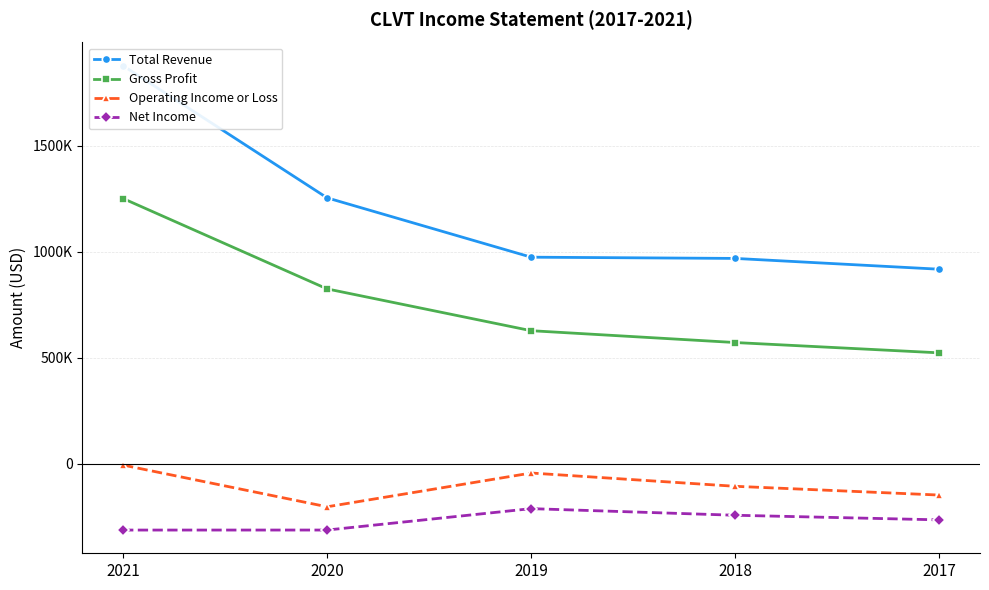

True or false: Gross Profit and Net Income cross at least once.

False